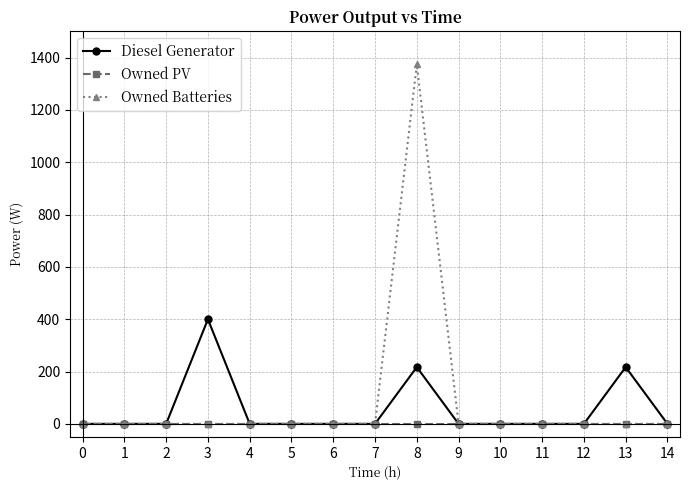

What is the greatest value displayed?

1374